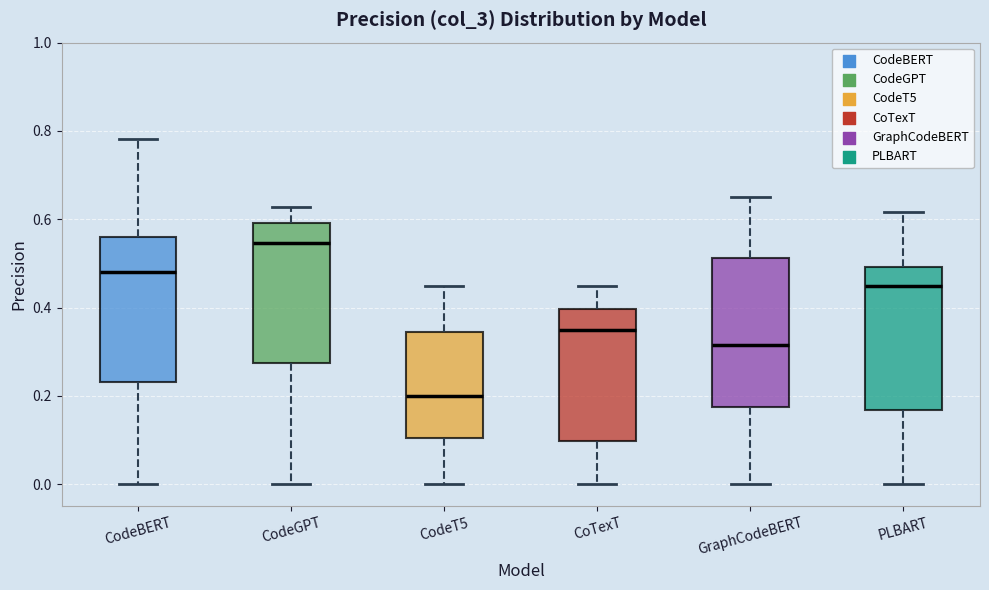

Where does the median line of the box for PLBART sit on the y-axis? The values are not printed on the chart, so give them approximately, as read against the axis.

0.46